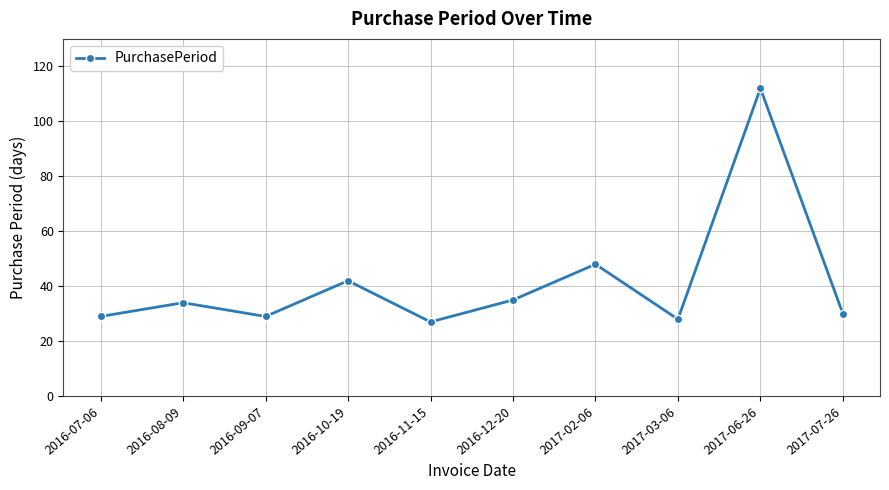

What position from the right is 2017-02-06?

4